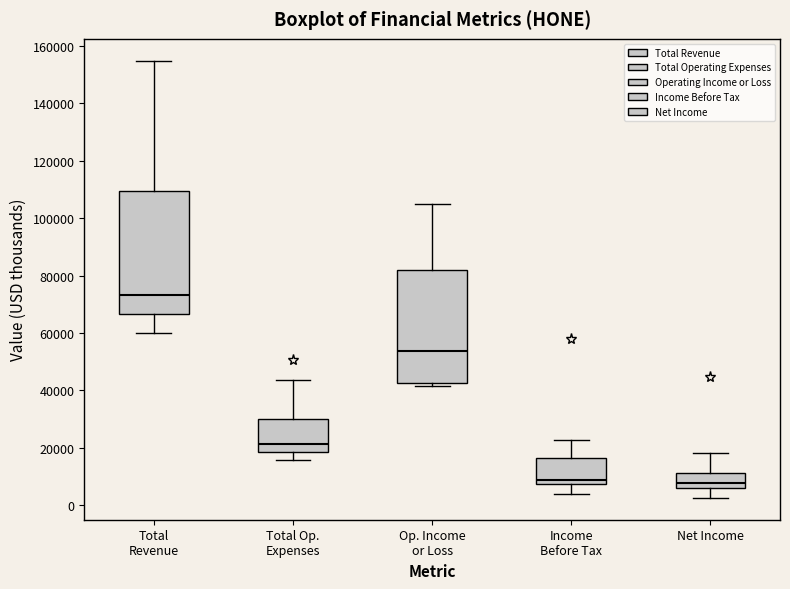

Where is the upper edge of the box for Total Op. Expenses on the y-axis? The values are not printed on the chart, so give them approximately, as read against the axis.

30000